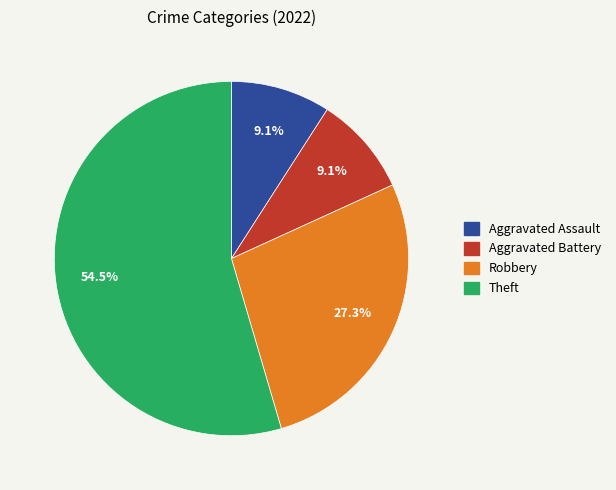

Which has a higher value, Theft or Aggravated Battery?

Theft